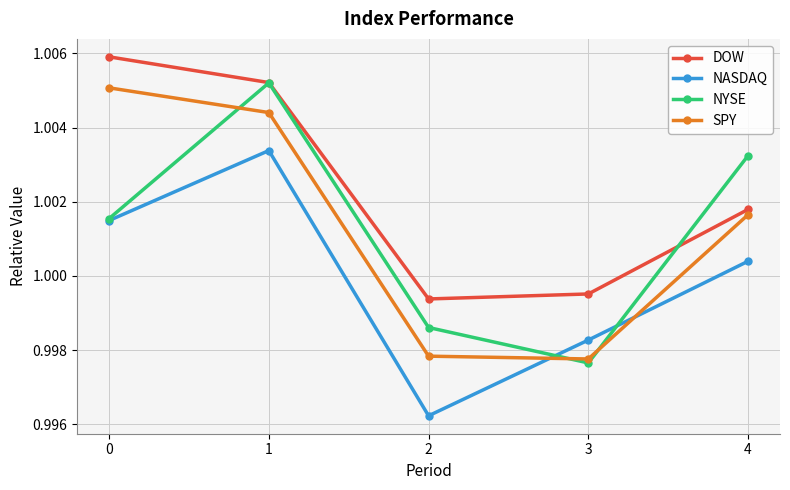

How many NYSE values are between 0 and 1?

2